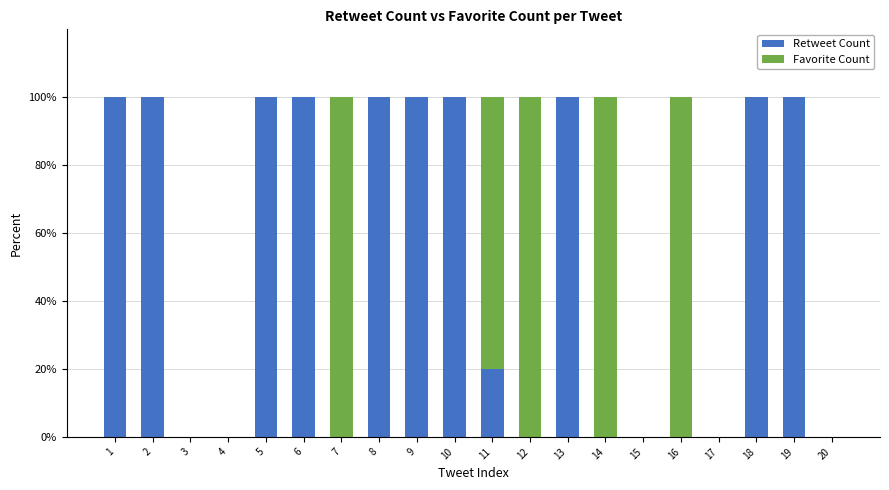

Does the chart contain stacked bars?

Yes